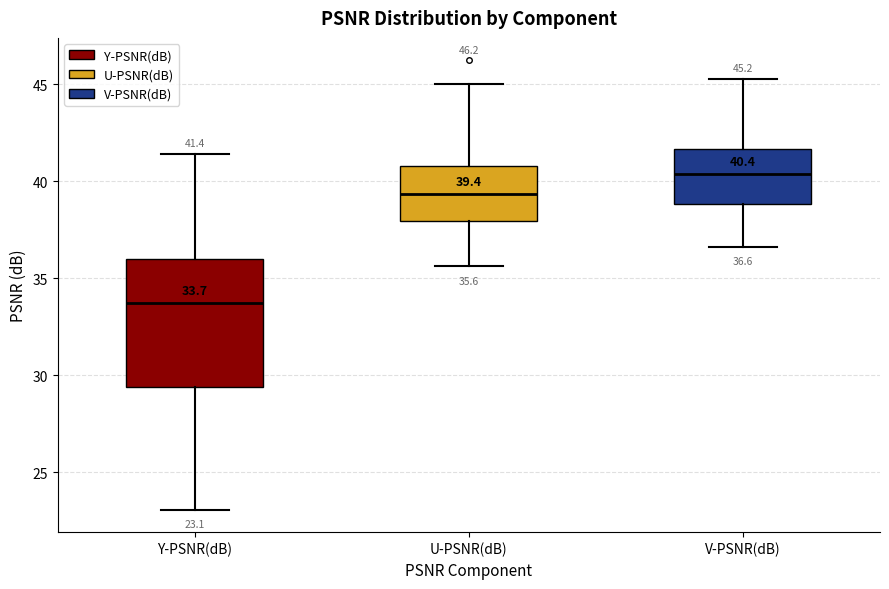

Comparing the boxes themselves (not the whiskers), which one is the tallest?

Y-PSNR(dB)